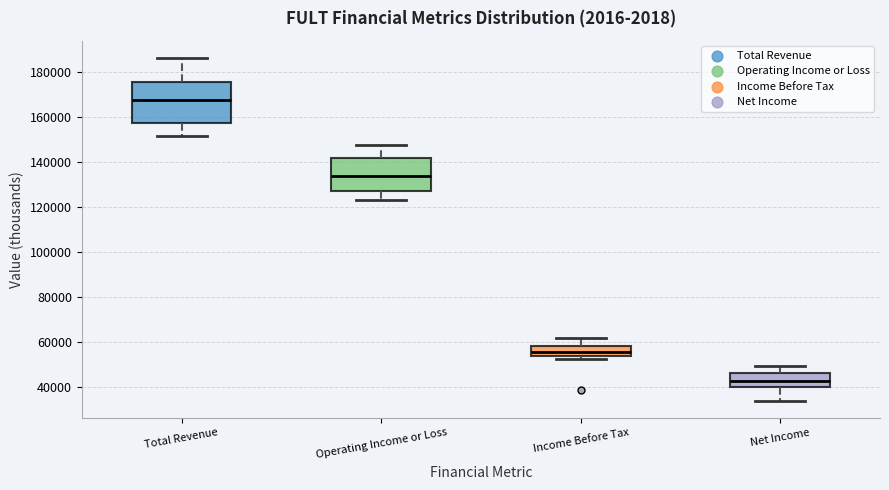

Where does the lower whisker of the box for Operating Income or Loss end on the y-axis? The values are not printed on the chart, so give them approximately, as read against the axis.

124000